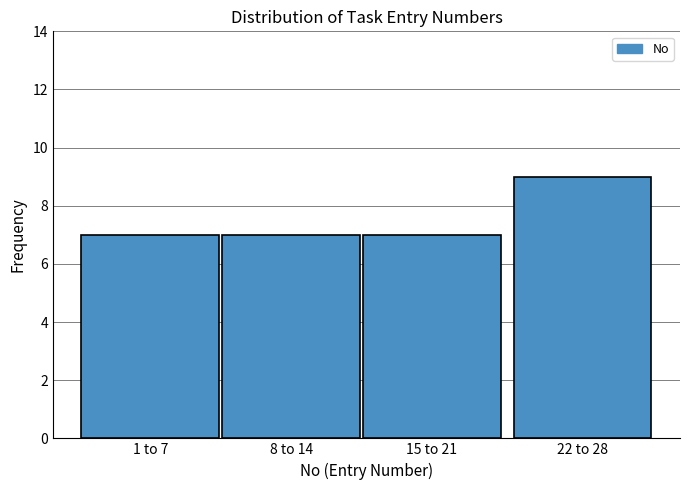

Reading left to right, transcribe all the data shown in this chart.

1 to 7=7	8 to 14=7	15 to 21=7	22 to 28=9